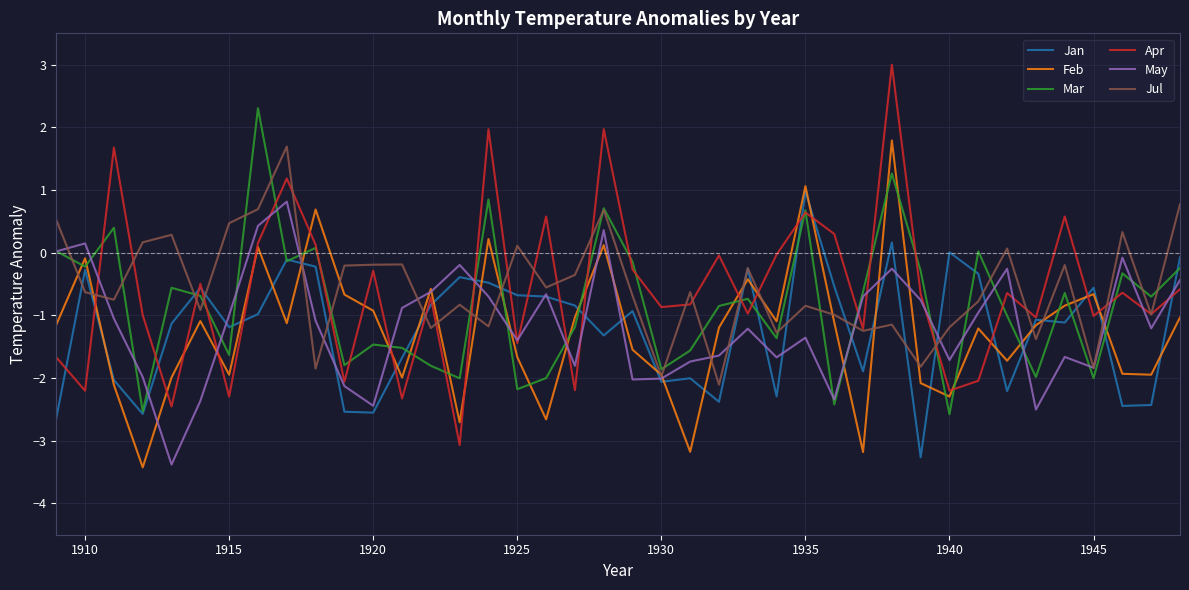

Which series has the largest range (max minus min)?

Apr